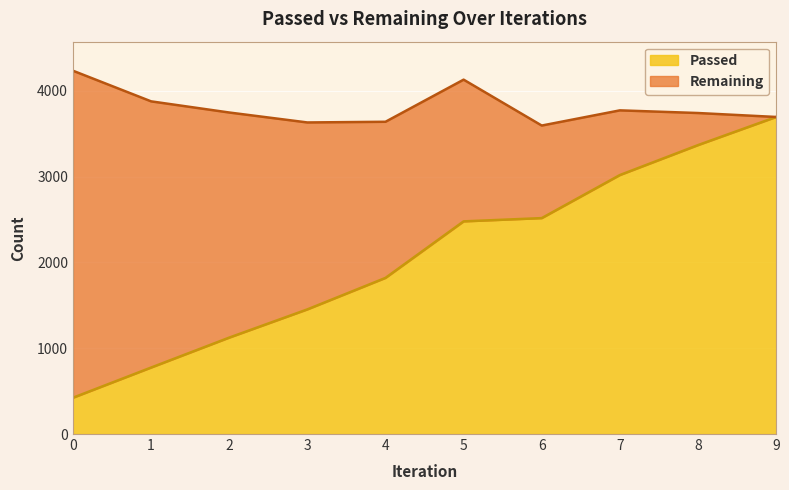

What is the value of the 2nd point from the left?

775